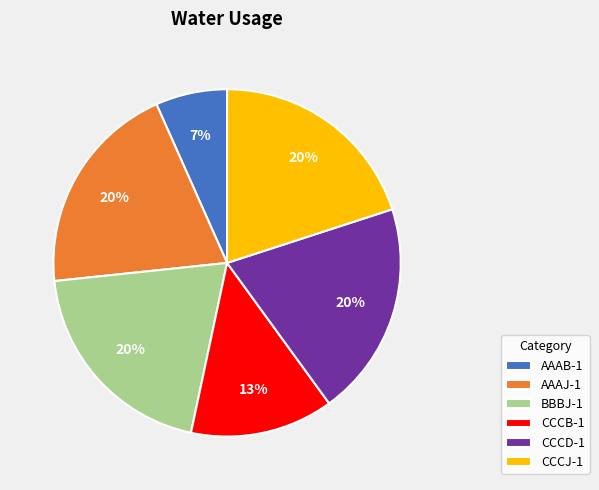

How many segments does this pie chart have?

6